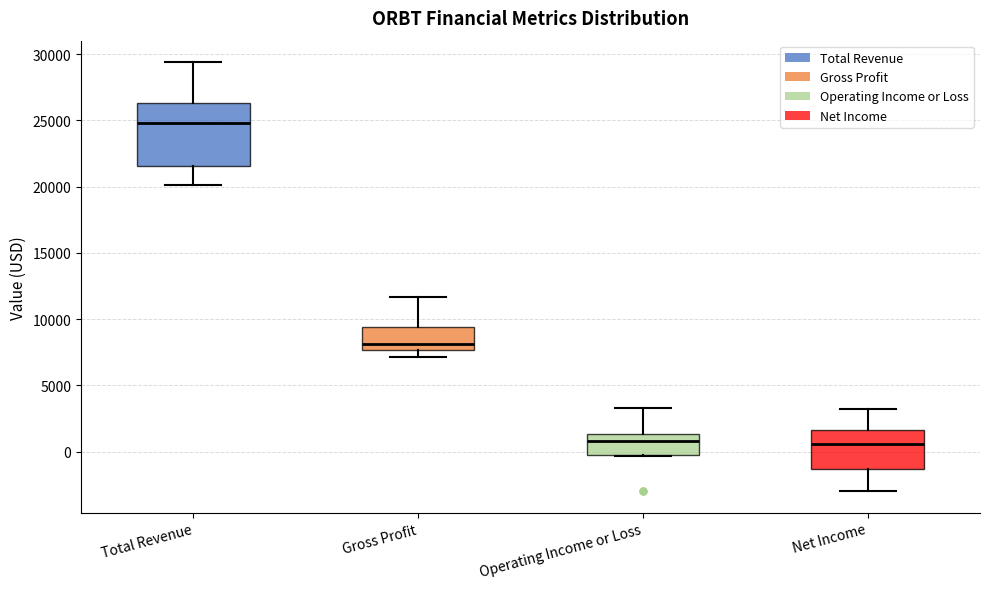

Reading left to right, transcribe this box plot: for each box, give where its median line is, the range the box spans, and where its two whiskers end, as read against the y-axis. The values are not printed on the chart, so give them approximately, as read against the axis.

Total Revenue: median 25000, box 21500 to 26500, whiskers 20000 to 29500
Gross Profit: median 8000, box 7500 to 9500, whiskers 7000 to 11500
Operating Income or Loss: median 1000, box 0 to 1500, whiskers -500 to 3500
Net Income: median 500, box -1500 to 1500, whiskers -3000 to 3000